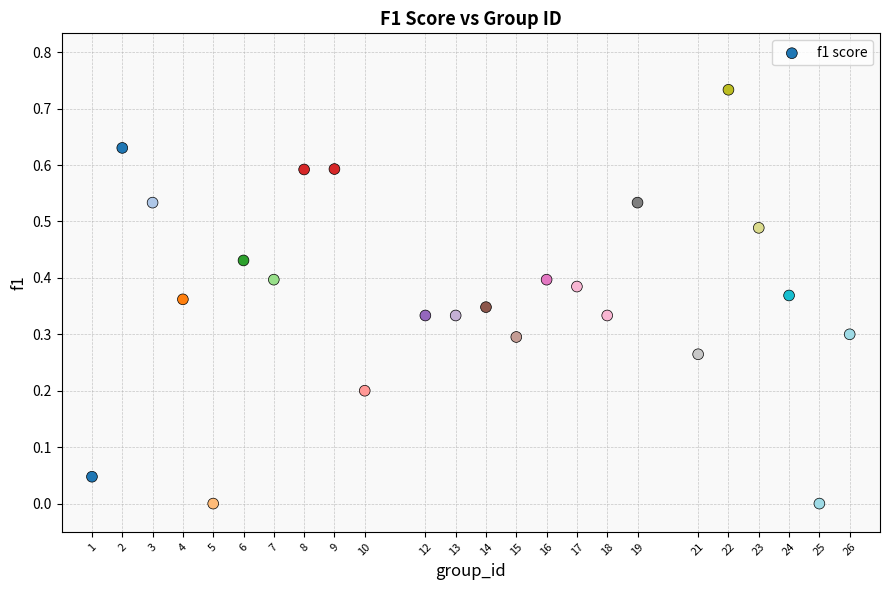

What is the range of X values (max minus min)?

25.0